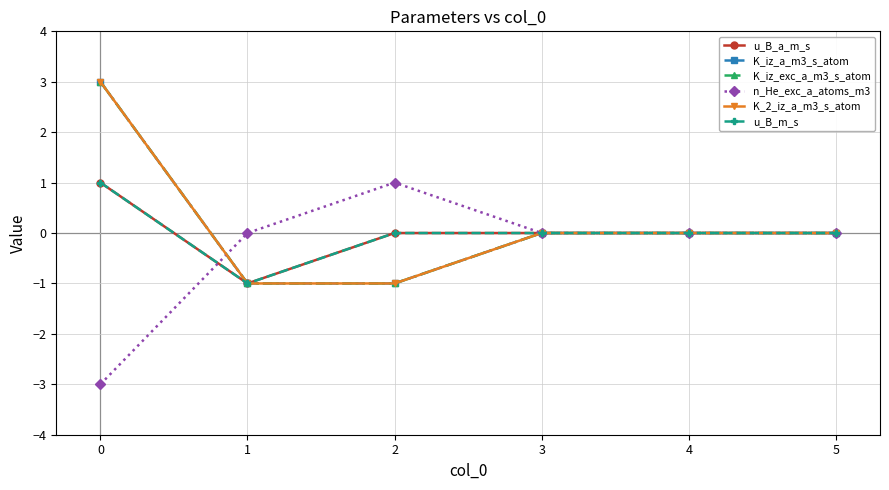

Where is K_iz_a_m3_s_atom nearest to the value 1?

3